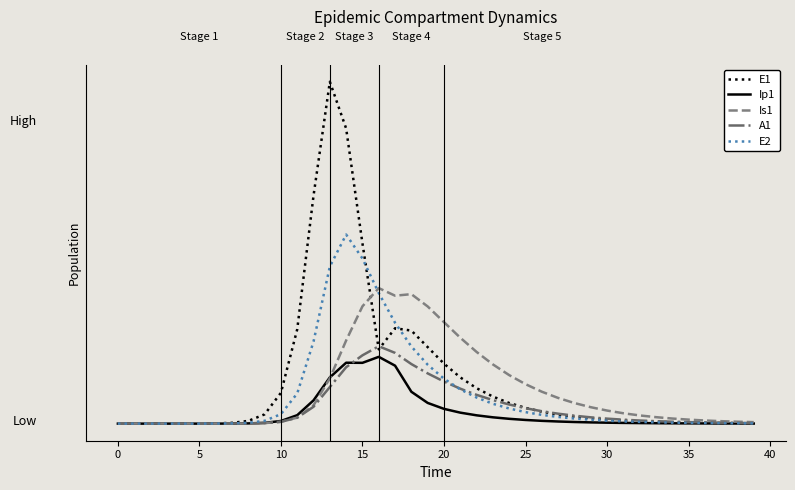

True or false: E2 and Ip1 intersect in this chart.

False